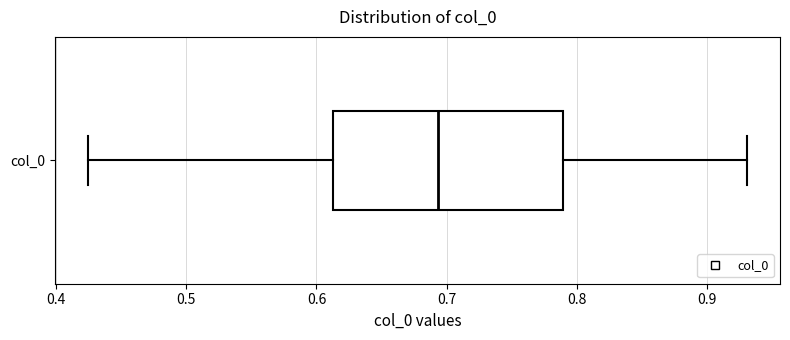

Read this box plot against the x-axis: the position of the median line, the range covered by the box, and the ends of both whiskers. The values are not printed on the chart, so give them approximately, as read against the axis.

median 0.69, box 0.61 to 0.79, whiskers 0.42 to 0.93